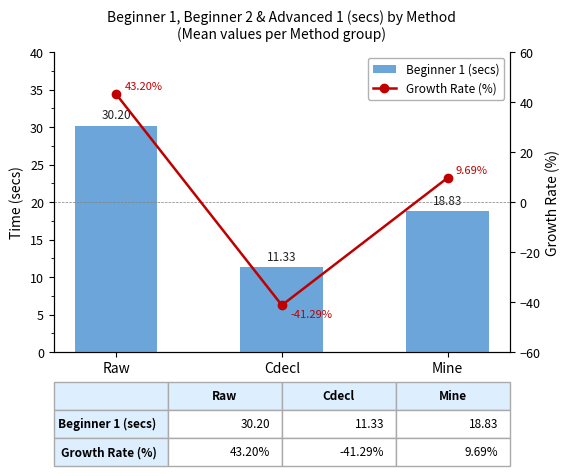

What is the maximum value shown in the chart?

43.2